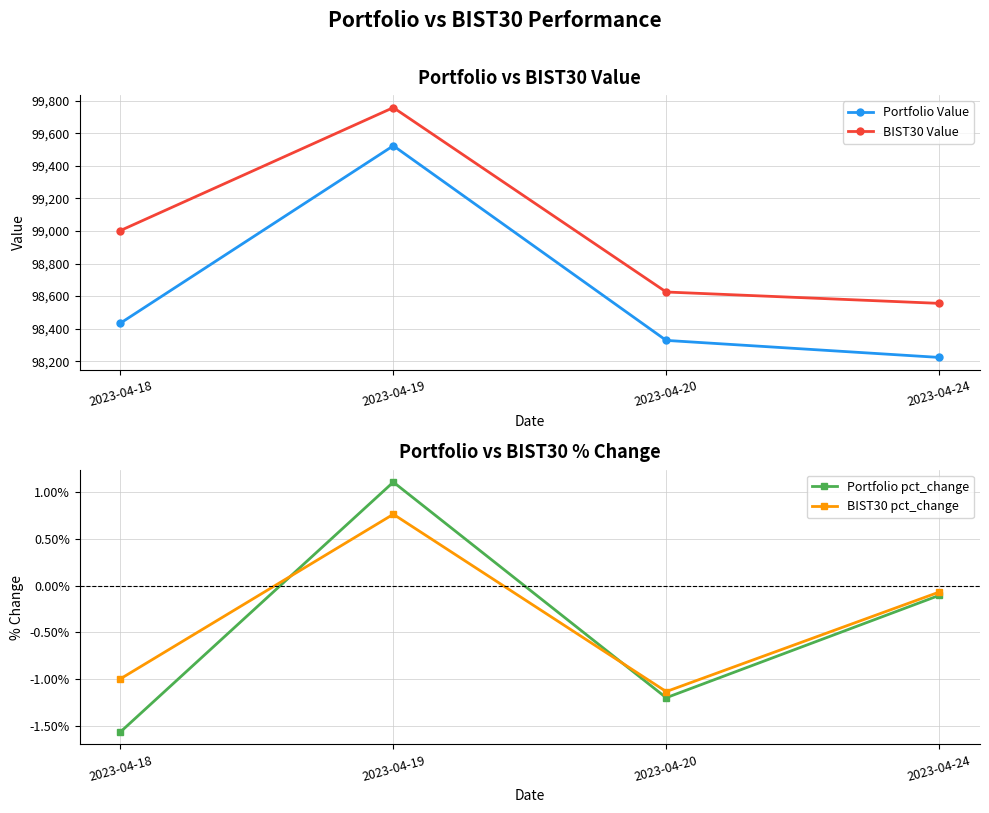

List the series in order of their peak value, highest first.

BIST30 Value, Portfolio Value, Portfolio pct_change, BIST30 pct_change